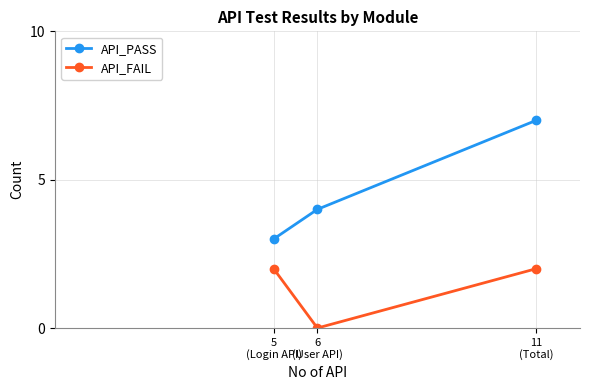

The value of API_FAIL at 5
(Login API) is 1. True or false?

False